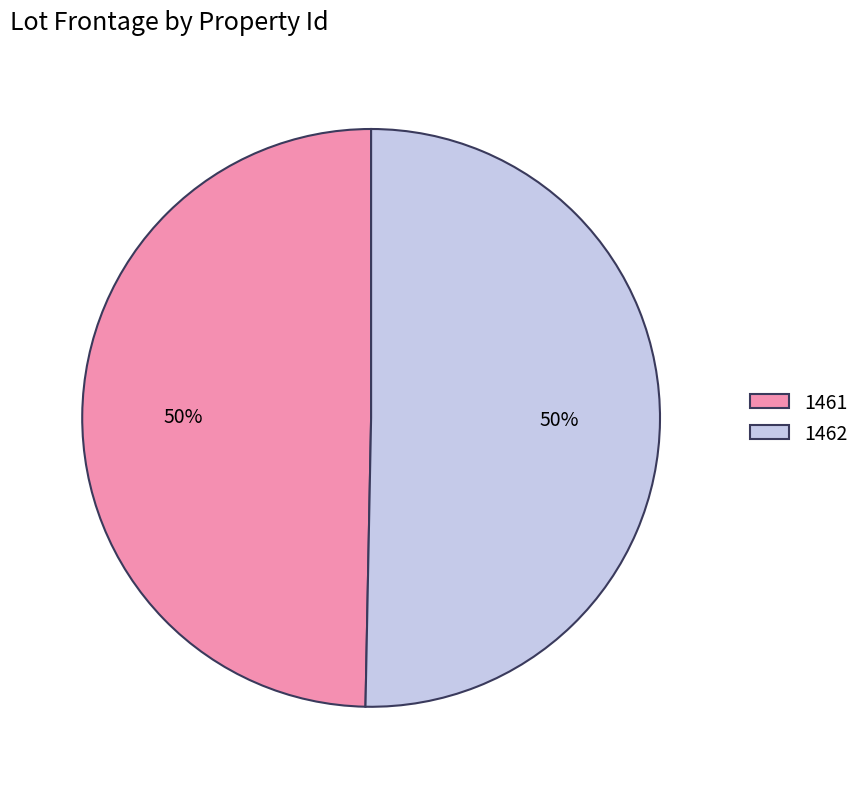

To the nearest percent, what is the average slice percentage?

50%